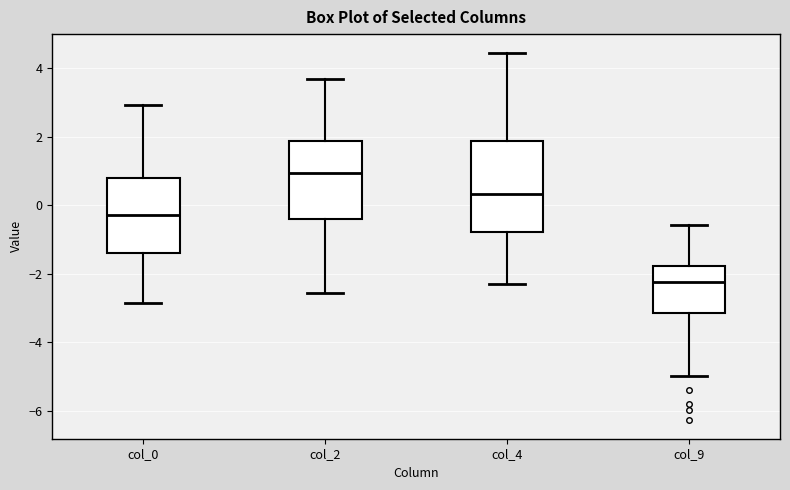

Reading left to right, read every box against the y-axis: the position of its median line, the range the box covers, and the ends of its whiskers. The values are not printed on the chart, so give them approximately, as read against the axis.

col_0: median -0.2, box -1.4 to 0.8, whiskers -2.8 to 3.0
col_2: median 1.0, box -0.4 to 1.8, whiskers -2.6 to 3.6
col_4: median 0.4, box -0.8 to 1.8, whiskers -2.2 to 4.4
col_9: median -2.2, box -3.2 to -1.8, whiskers -5.0 to -0.6